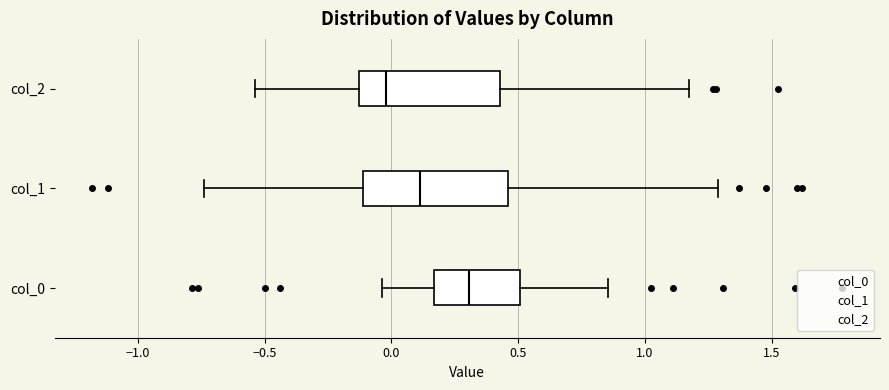

Which box's median line is the furthest to the right?

col_0